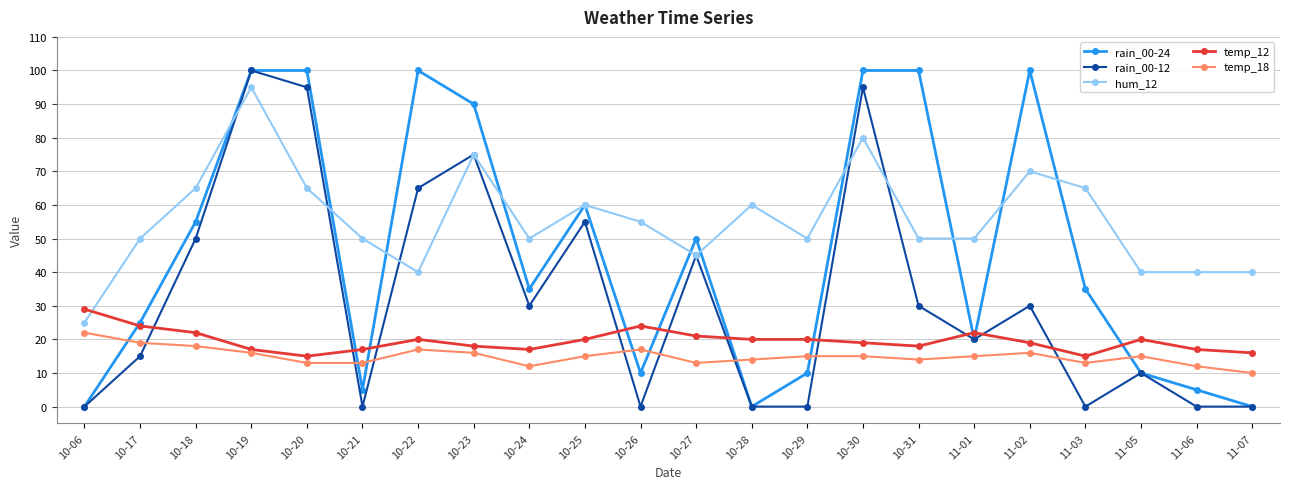

At which category is the sum across all series the highest?

10-19